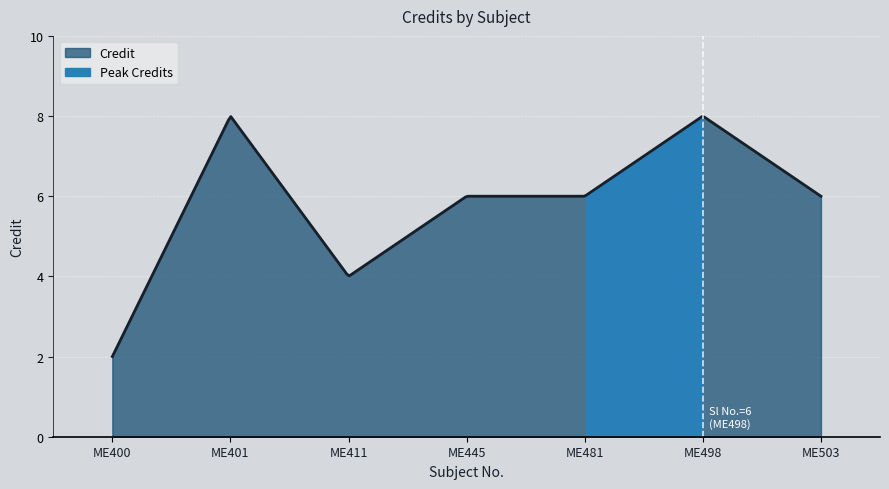

Rank the categories by value from lowest to highest.

ME400, ME411, ME445, ME481, ME503, ME401, ME498